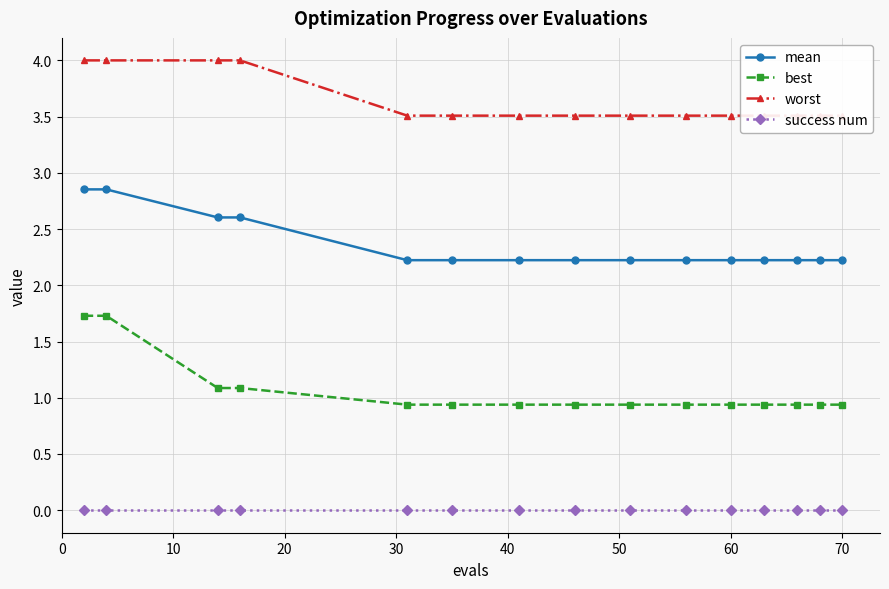

True or false: mean has a value of 2.2 at 60.

True